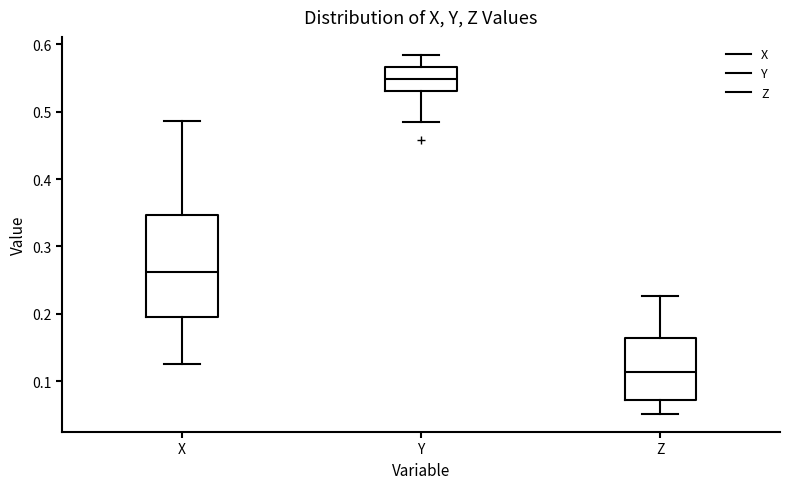

Which box's median line is the highest?

Y